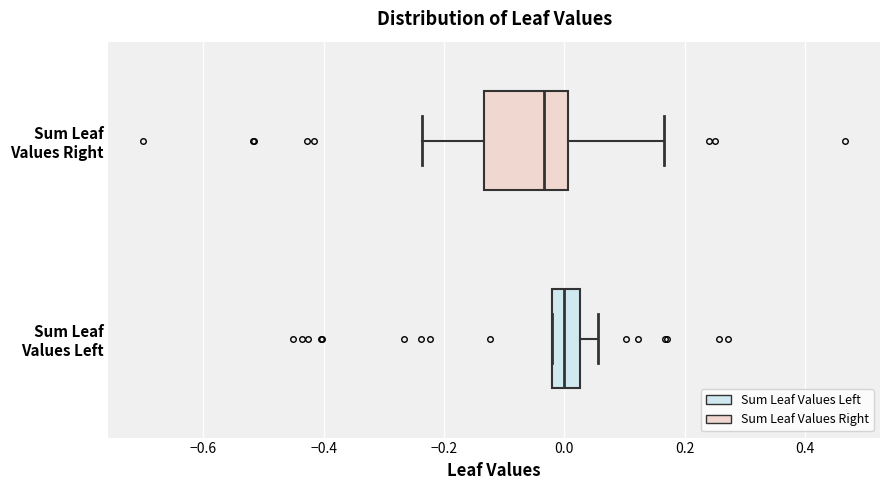

Reading bottom to top, read every box against the x-axis: the position of its median line, the range the box covers, and the ends of its whiskers. The values are not printed on the chart, so give them approximately, as read against the axis.

Sum Leaf Values Left: median 0.00, box -0.02 to 0.02, whiskers -0.02 to 0.06
Sum Leaf Values Right: median -0.04, box -0.14 to 0.00, whiskers -0.24 to 0.16